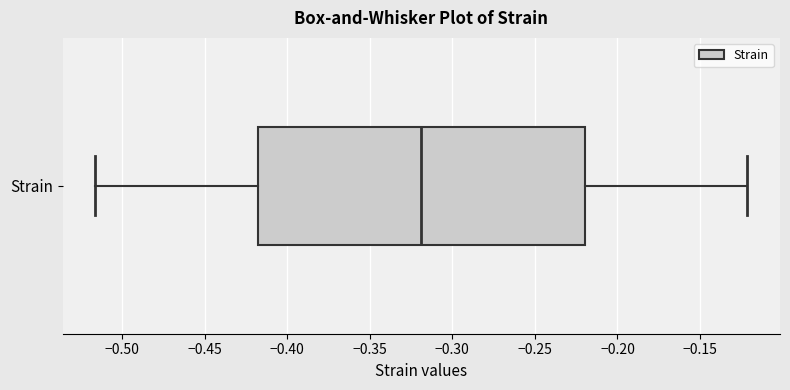

Transcribe this box plot: give where the median line is, the range the box spans, and where the two whiskers end, as read against the x-axis. The values are not printed on the chart, so give them approximately, as read against the axis.

median -0.320, box -0.420 to -0.220, whiskers -0.515 to -0.120